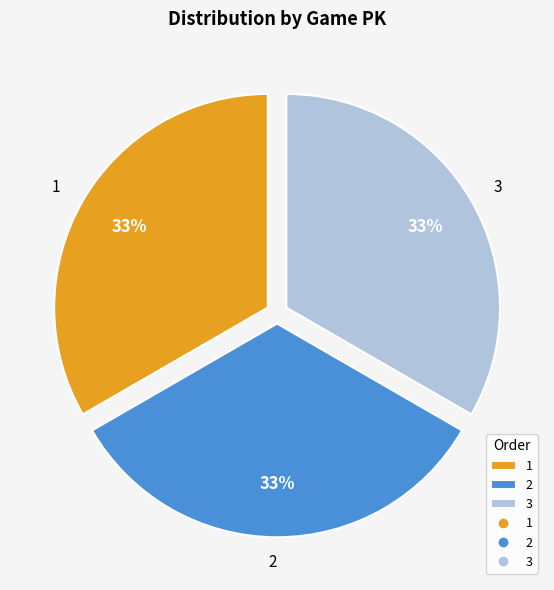

Is it true that 1 is 26% of the pie?

False